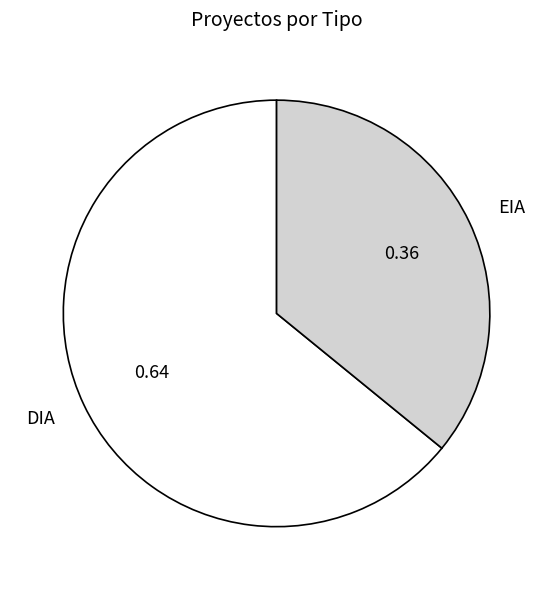

Rank the categories by value from highest to lowest.

DIA, EIA